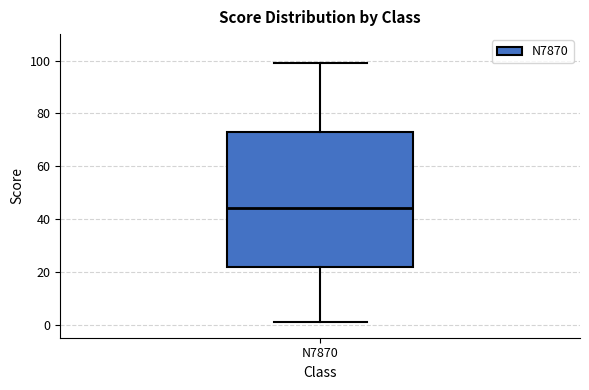

Transcribe this box plot: give where the median line is, the range the box spans, and where the two whiskers end, as read against the y-axis. The values are not printed on the chart, so give them approximately, as read against the axis.

median 44, box 22 to 72, whiskers 2 to 100